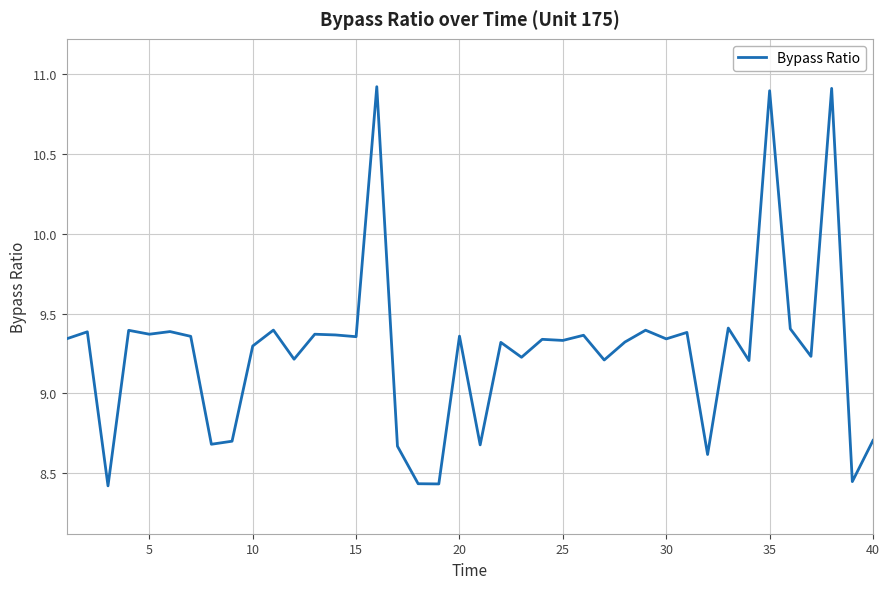

What is the difference between the maximum and minimum values?

2.5